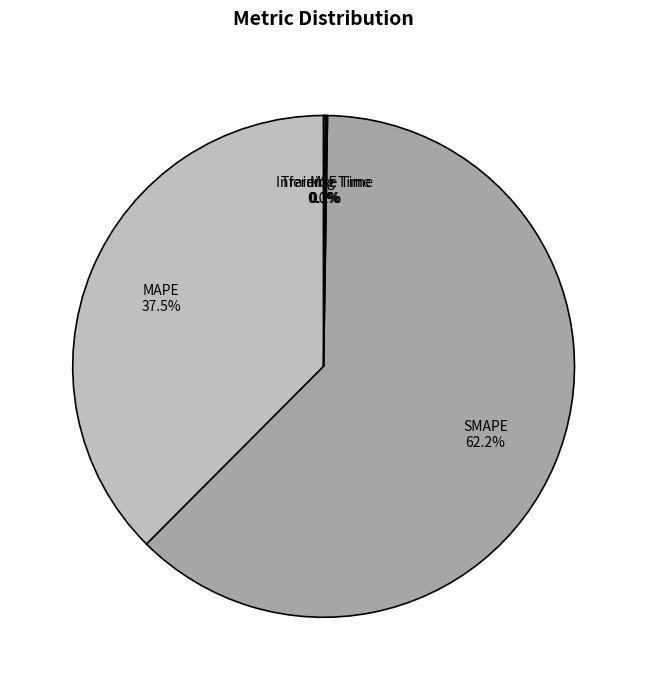

What is the largest slice in the pie chart?

SMAPE